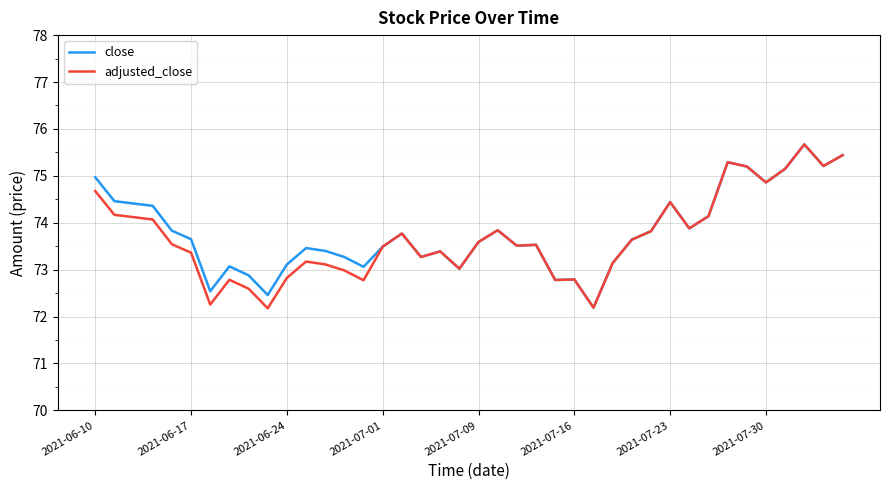

What is the maximum value for close?

75.7